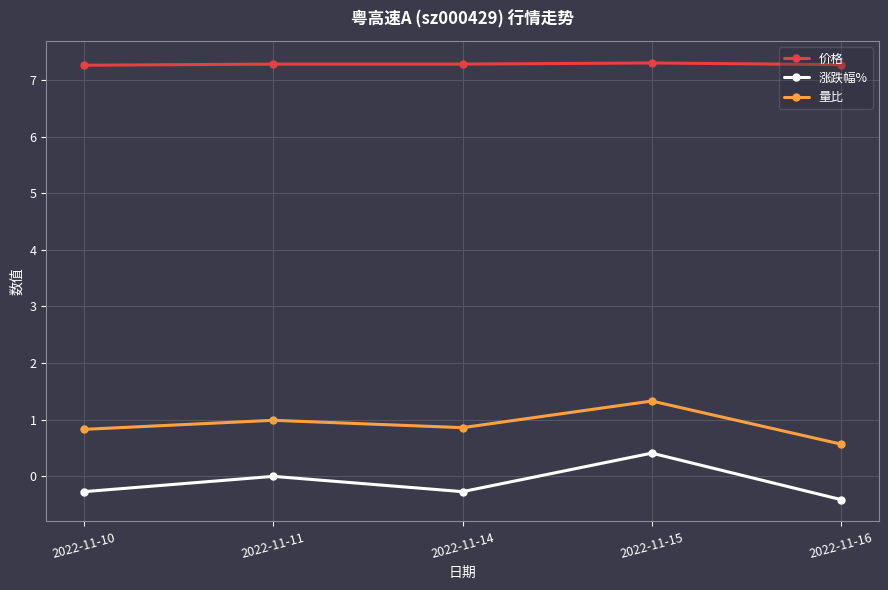

Which series has the largest range (max minus min)?

涨跌幅%